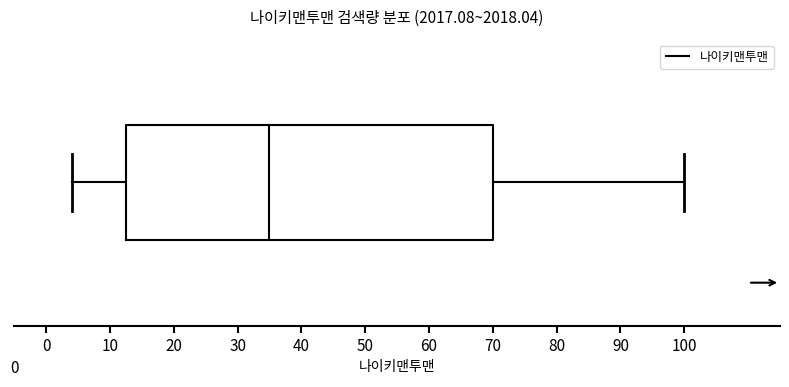

Where is the left edge of the box on the x-axis? The values are not printed on the chart, so give them approximately, as read against the axis.

13